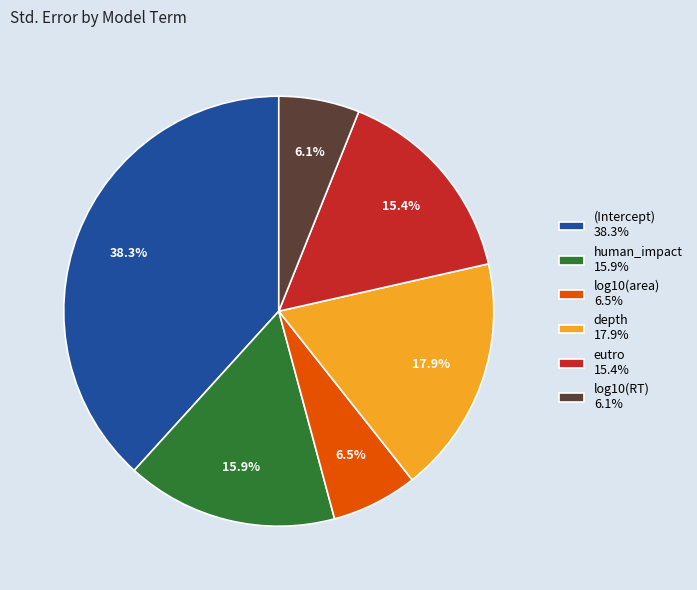

Is it true that eutro is 1% of the pie?

False